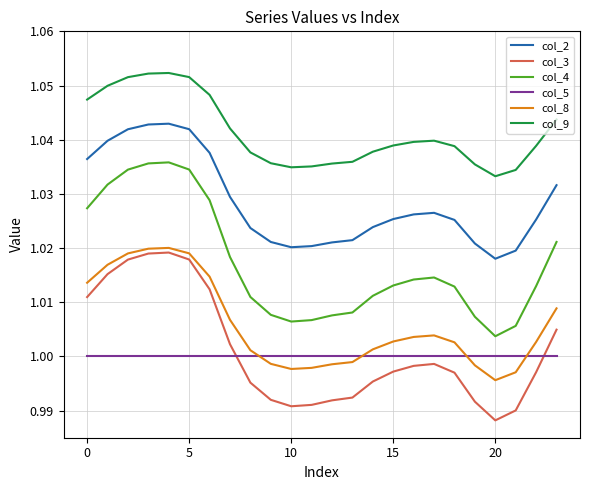

Which series has the largest total across all categories?

col_9